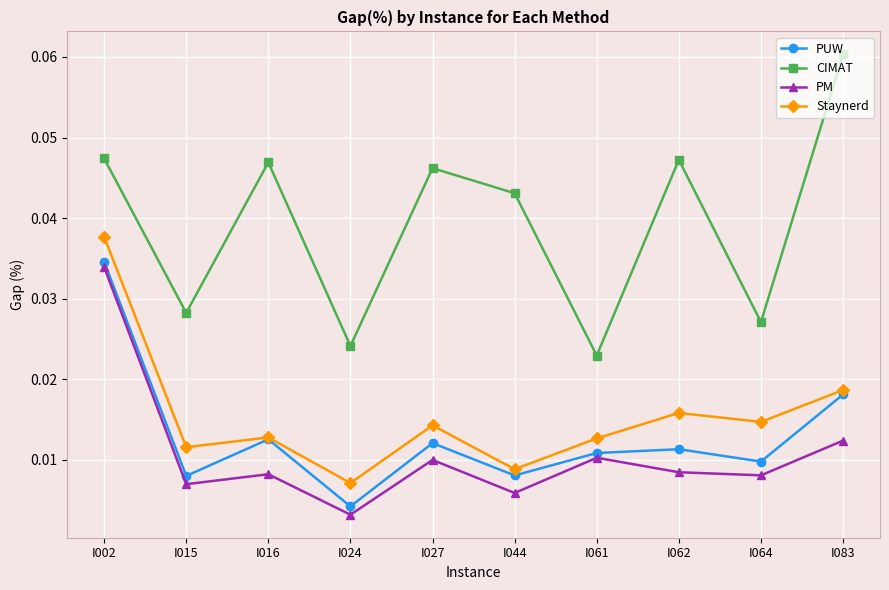

At which category does PM reach its first local peak?

I016